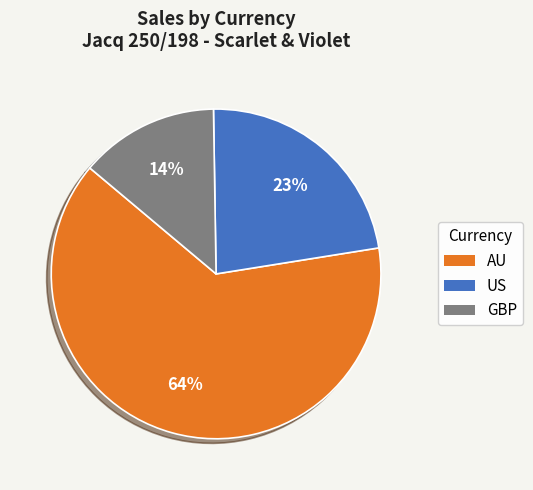

Is there any slice that represents more than half of the pie?

Yes